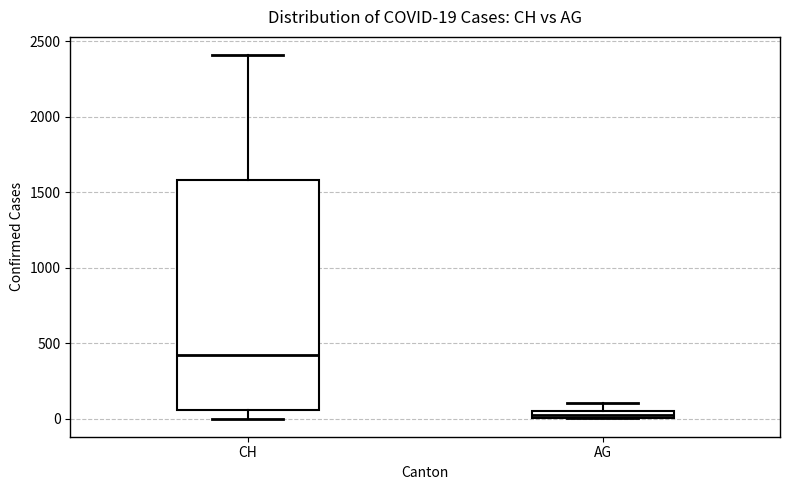

Which box's median line is the lowest?

AG